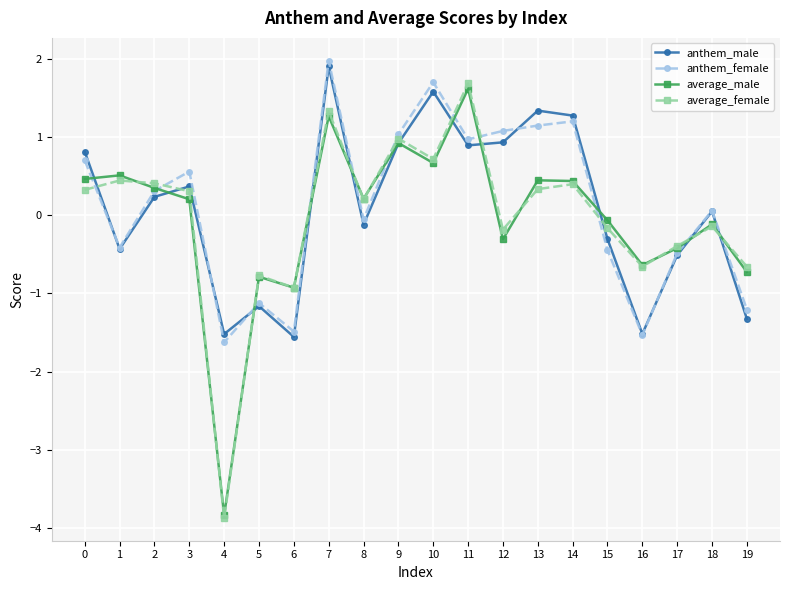

How many categories are shown in the chart?

20